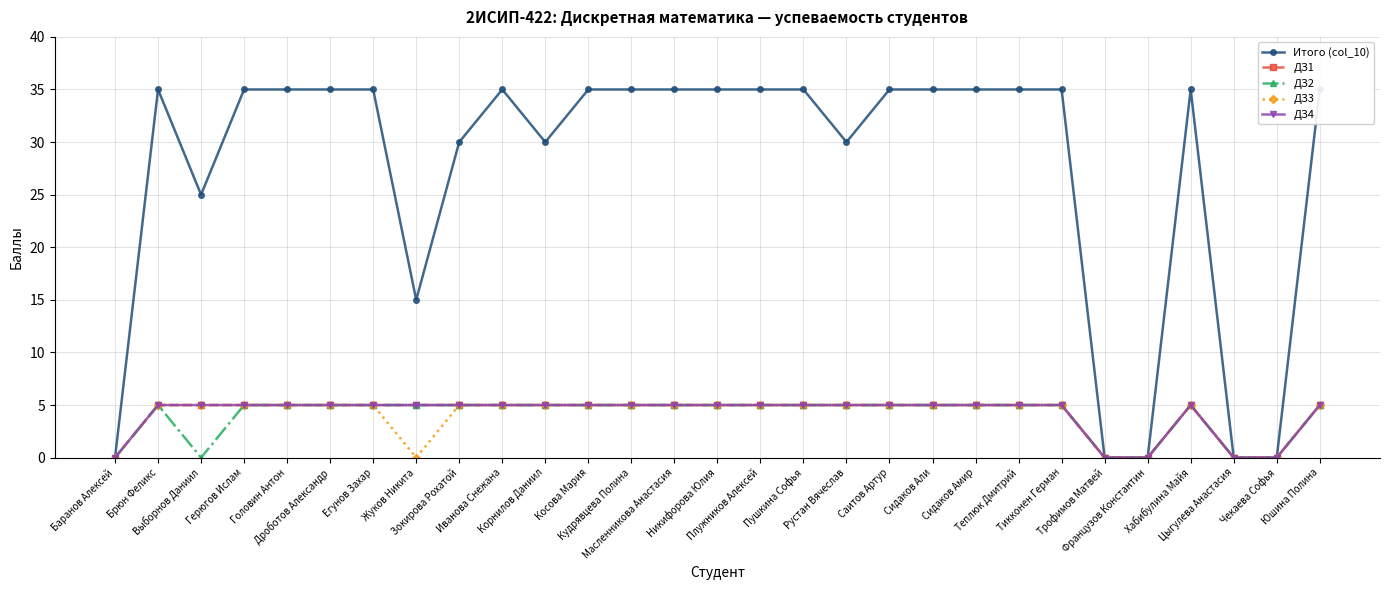

True or false: ДЗ3 has a value of 5 at Косова Мария.

True